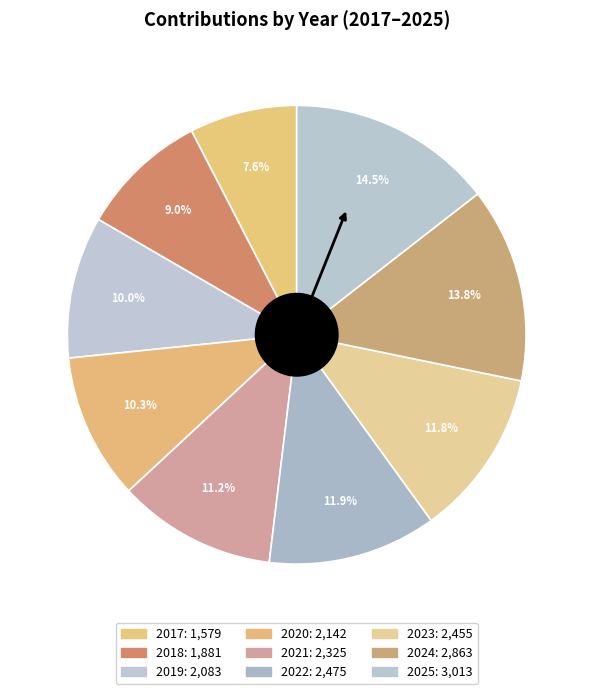

Does 2018 represent more than half of the total?

No